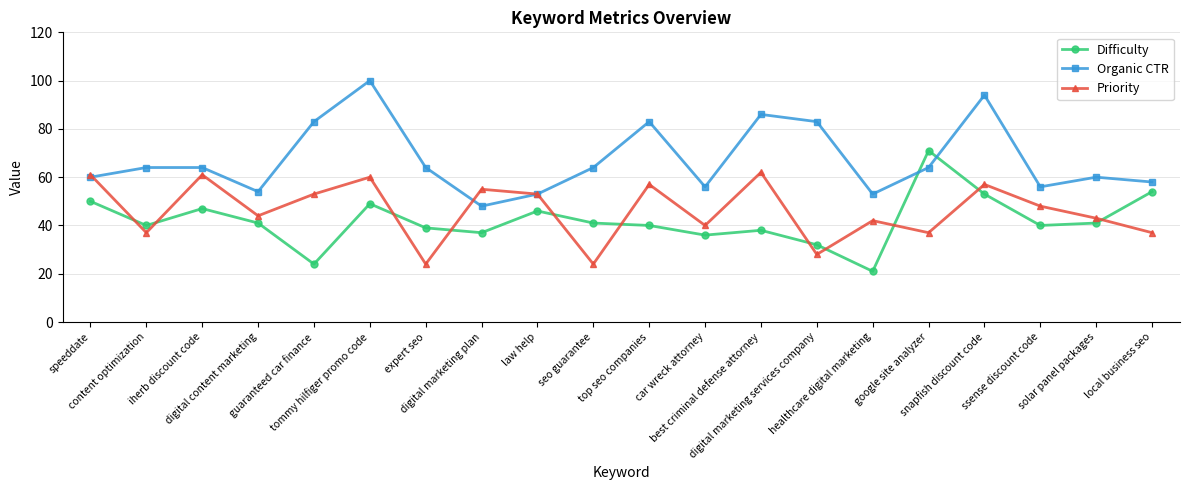

Reading left to right, list all the values displayed in this chart.

Difficulty: speeddate=50	content optimization=40	iherb discount code=47	digital content marketing=41	guaranteed car finance=24	tommy hilfiger promo code=49	expert seo=39	digital marketing plan=37	law help=46	seo guarantee=41	top seo companies=40	car wreck attorney=36	best criminal defense attorney=38	digital marketing services company=32	healthcare digital marketing=21	google site analyzer=71	snapfish discount code=53	ssense discount code=40	solar panel packages=41	local business seo=54
Organic CTR: speeddate=60	content optimization=64	iherb discount code=64	digital content marketing=54	guaranteed car finance=83	tommy hilfiger promo code=100	expert seo=64	digital marketing plan=48	law help=53	seo guarantee=64	top seo companies=83	car wreck attorney=56	best criminal defense attorney=86	digital marketing services company=83	healthcare digital marketing=53	google site analyzer=64	snapfish discount code=94	ssense discount code=56	solar panel packages=60	local business seo=58
Priority: speeddate=61	content optimization=37	iherb discount code=61	digital content marketing=44	guaranteed car finance=53	tommy hilfiger promo code=60	expert seo=24	digital marketing plan=55	law help=53	seo guarantee=24	top seo companies=57	car wreck attorney=40	best criminal defense attorney=62	digital marketing services company=28	healthcare digital marketing=42	google site analyzer=37	snapfish discount code=57	ssense discount code=48	solar panel packages=43	local business seo=37